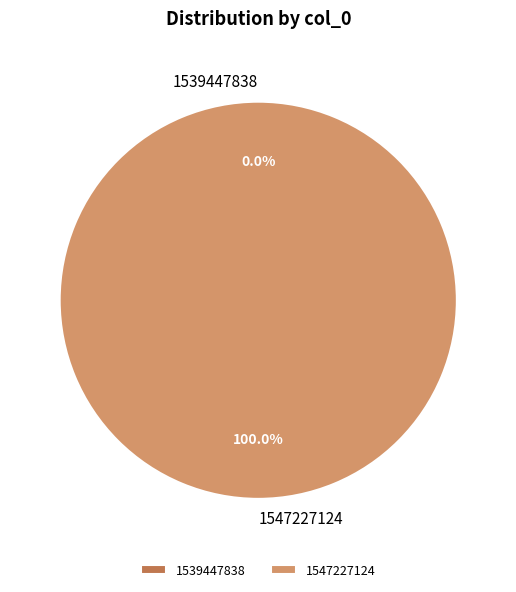

How many slices are in this pie chart?

2